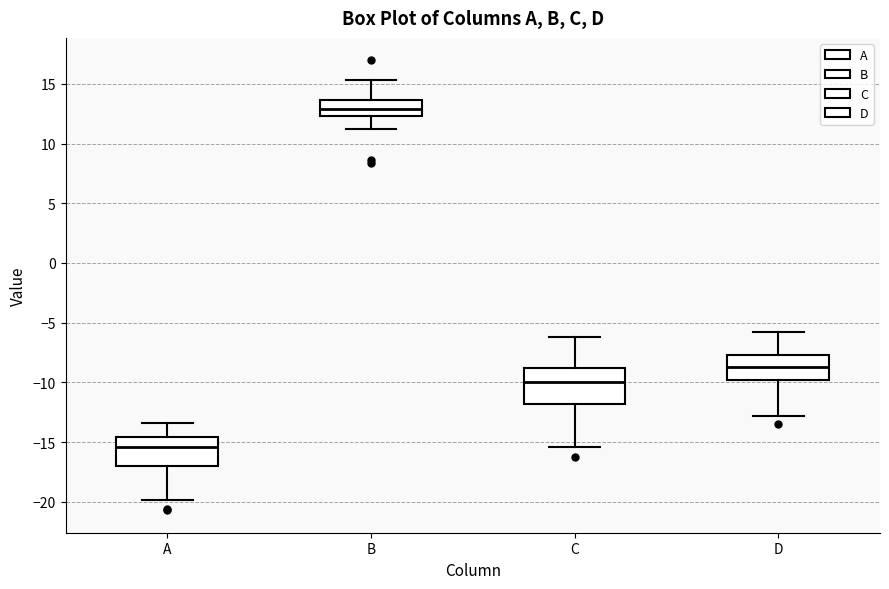

Reading left to right, transcribe this box plot: for each box, give where its median line is, the range the box spans, and where its two whiskers end, as read against the y-axis. The values are not printed on the chart, so give them approximately, as read against the axis.

A: median -15.5, box -17.0 to -14.5, whiskers -20.0 to -13.5
B: median 13.0, box 12.5 to 13.5, whiskers 11.0 to 15.5
C: median -10.0, box -12.0 to -9.0, whiskers -15.5 to -6.0
D: median -8.5, box -10.0 to -7.5, whiskers -13.0 to -5.5